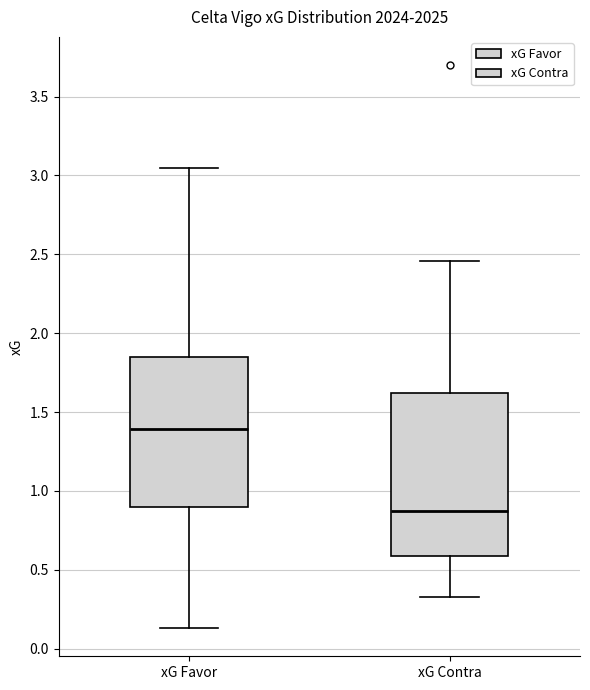

Reading left to right, read every box against the y-axis: the position of its median line, the range the box covers, and the ends of its whiskers. The values are not printed on the chart, so give them approximately, as read against the axis.

xG Favor: median 1.40, box 0.90 to 1.85, whiskers 0.15 to 3.05
xG Contra: median 0.85, box 0.60 to 1.60, whiskers 0.35 to 2.45